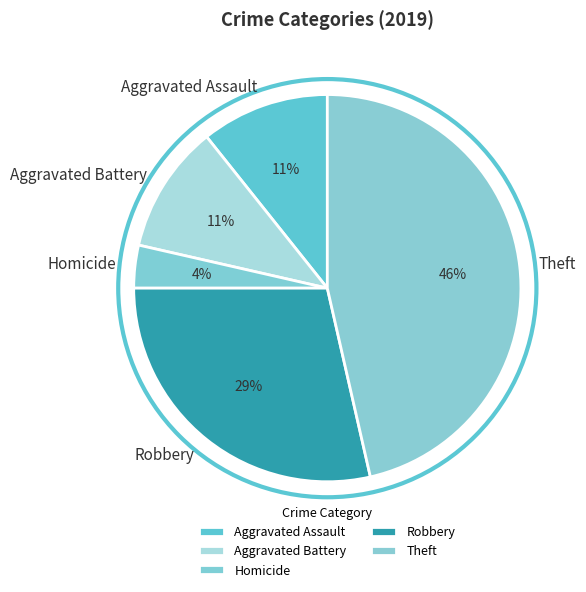

How many segments does this pie chart have?

5